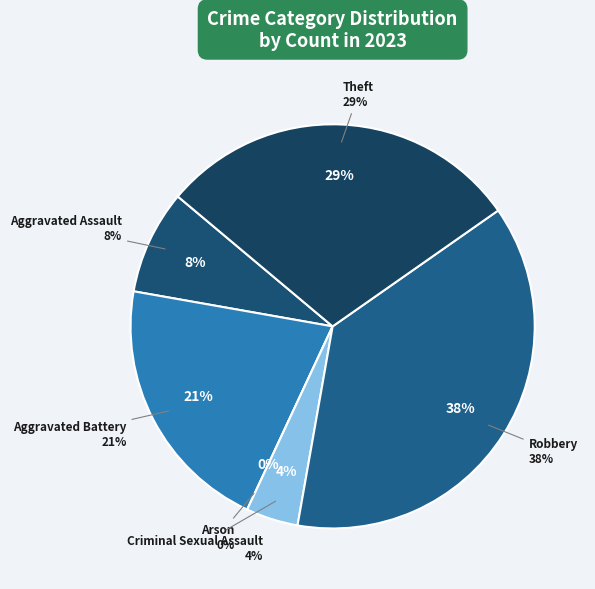

The Theft slice represents 34% of the pie. True or false?

False